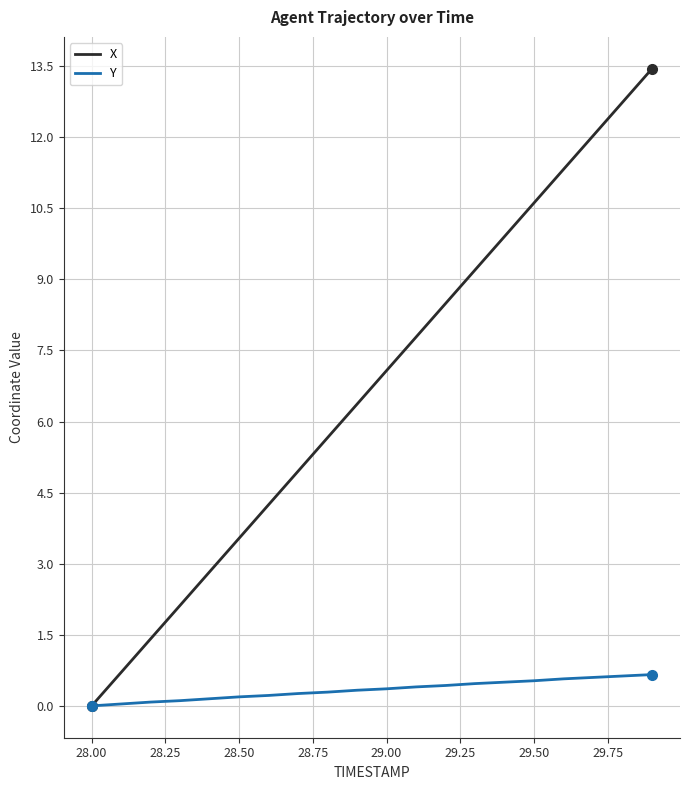

Which series has the largest range (max minus min)?

X